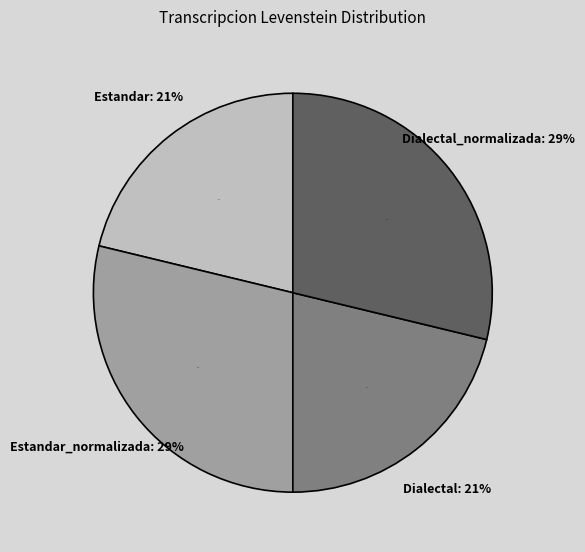

Is it true that Estandar is 8% of the pie?

False